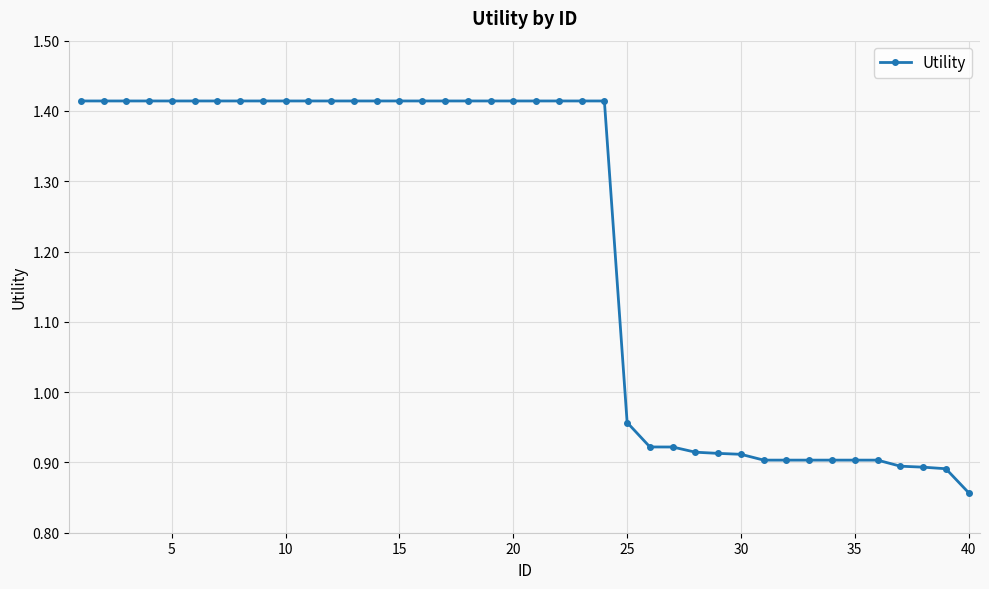

What is the sum of all values?

48.4